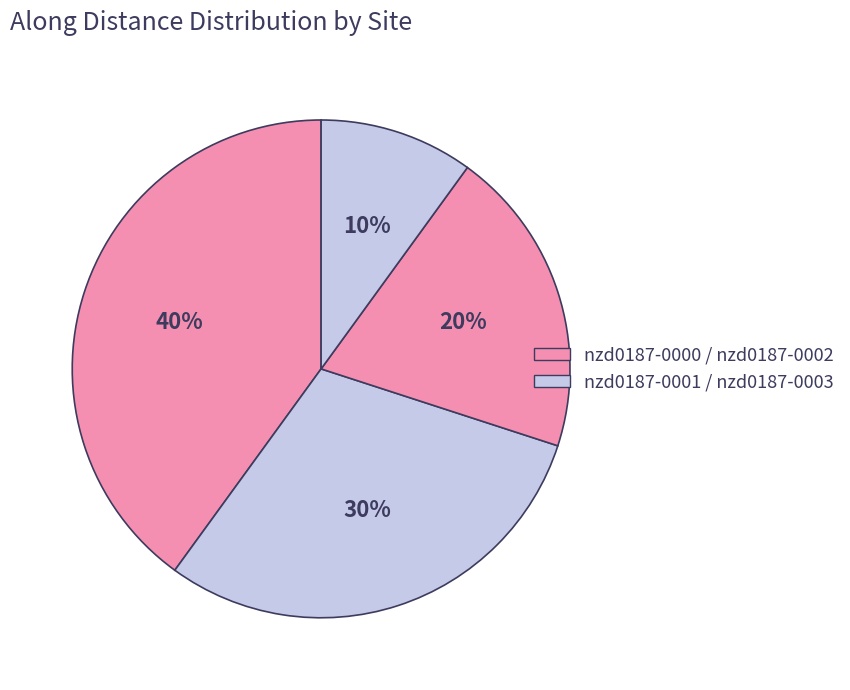

How many slices are in this pie chart?

4